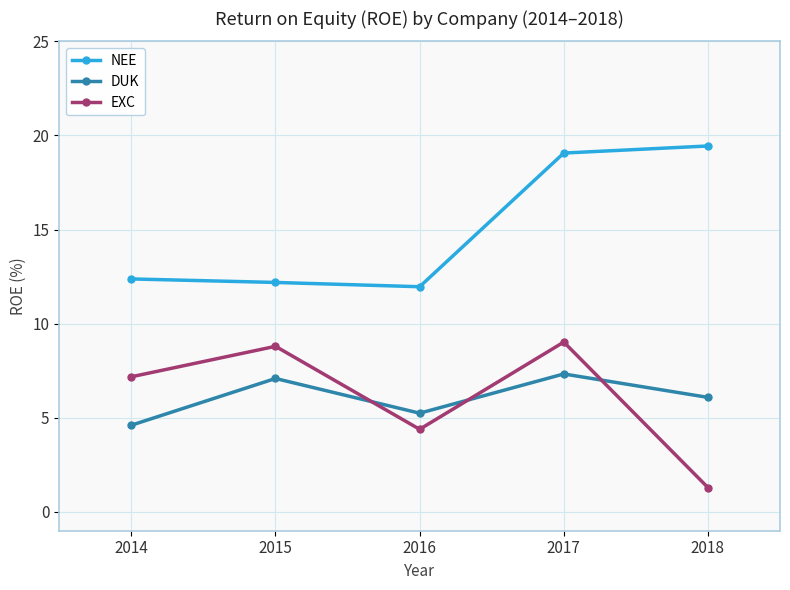

What is the difference between the DUK values at 2016 and 2018?

0.8